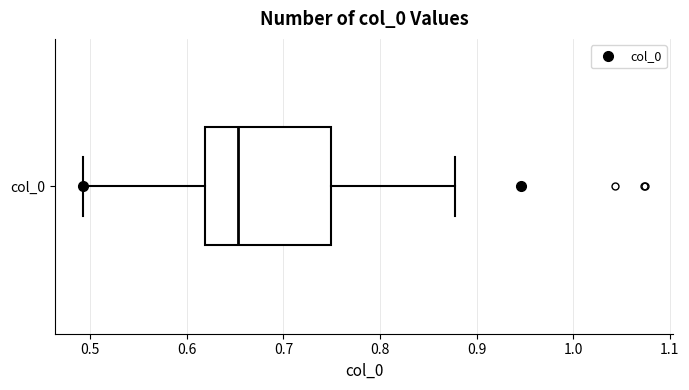

Read this box plot against the x-axis: the position of the median line, the range covered by the box, and the ends of both whiskers. The values are not printed on the chart, so give them approximately, as read against the axis.

median 0.65, box 0.62 to 0.75, whiskers 0.49 to 0.88